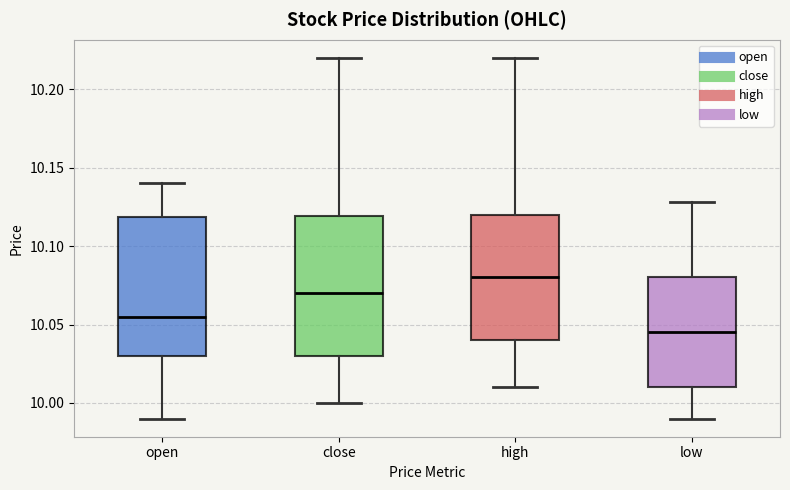

Reading left to right, transcribe this box plot: for each box, give where its median line is, the range the box spans, and where its two whiskers end, as read against the y-axis. The values are not printed on the chart, so give them approximately, as read against the axis.

open: median 10.055, box 10.030 to 10.120, whiskers 9.990 to 10.140
close: median 10.070, box 10.030 to 10.120, whiskers 10.000 to 10.220
high: median 10.080, box 10.040 to 10.120, whiskers 10.010 to 10.220
low: median 10.045, box 10.010 to 10.080, whiskers 9.990 to 10.130